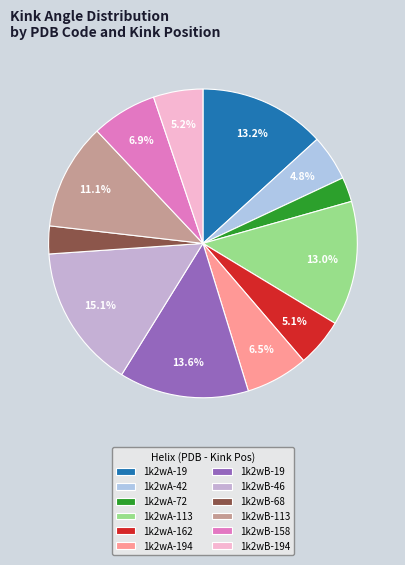

What percentage is the 1k2wB-46 slice, to the nearest percent?

15%